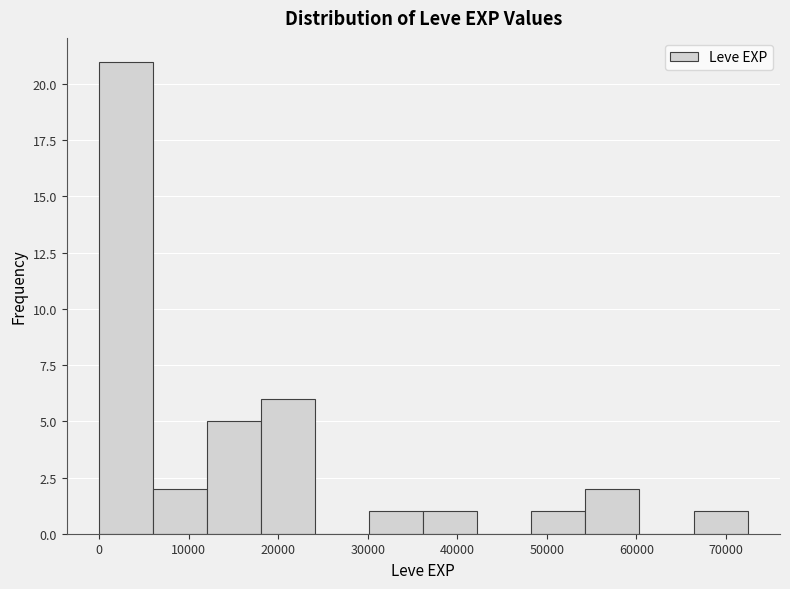

Which range on the x-axis has the tallest bar?

0 to 6000